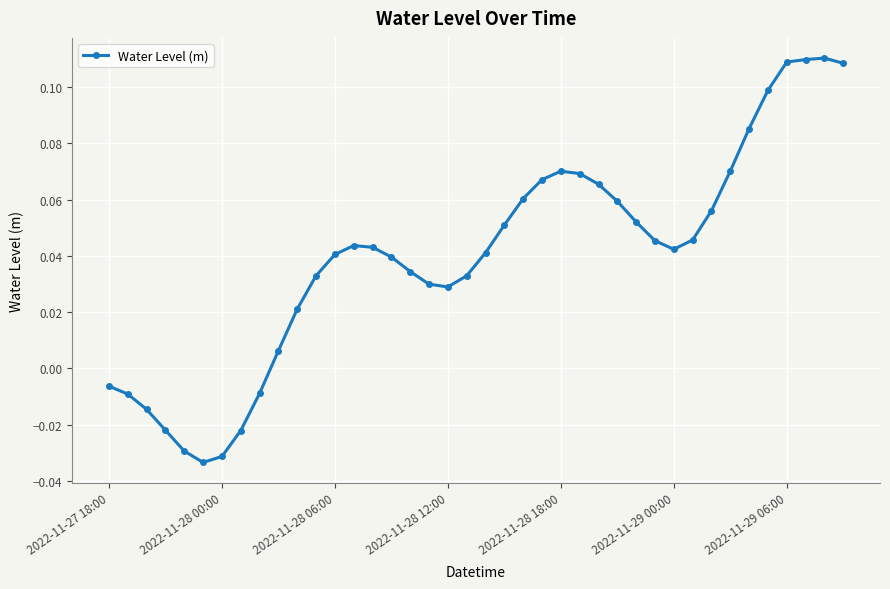

How many lines are shown in the chart?

1